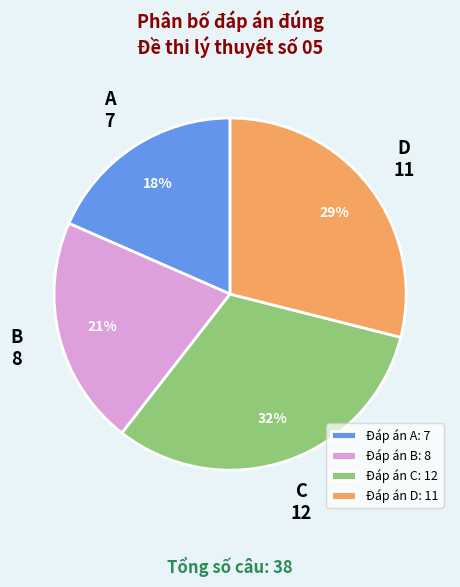

Is there any slice that represents more than half of the pie?

No